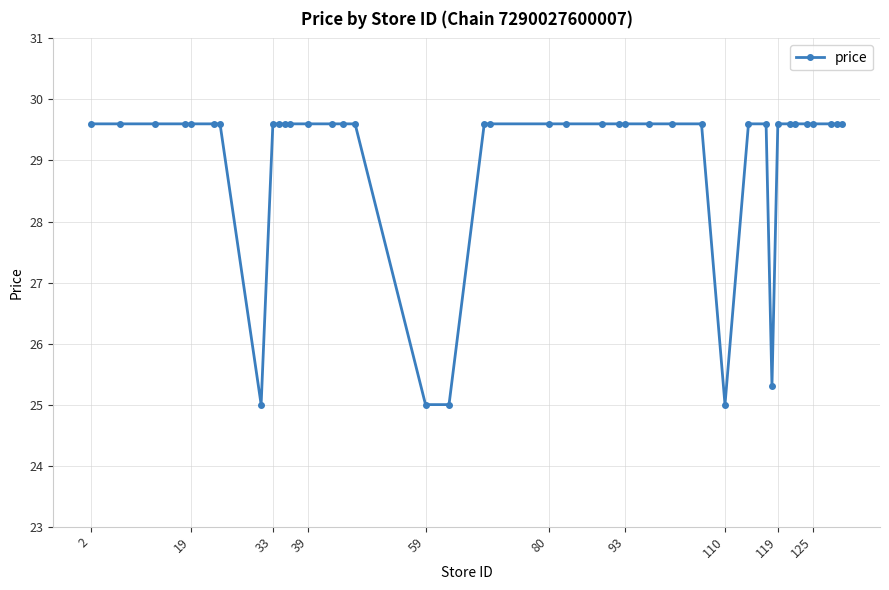

What is the minimum value shown in the chart?

25.0